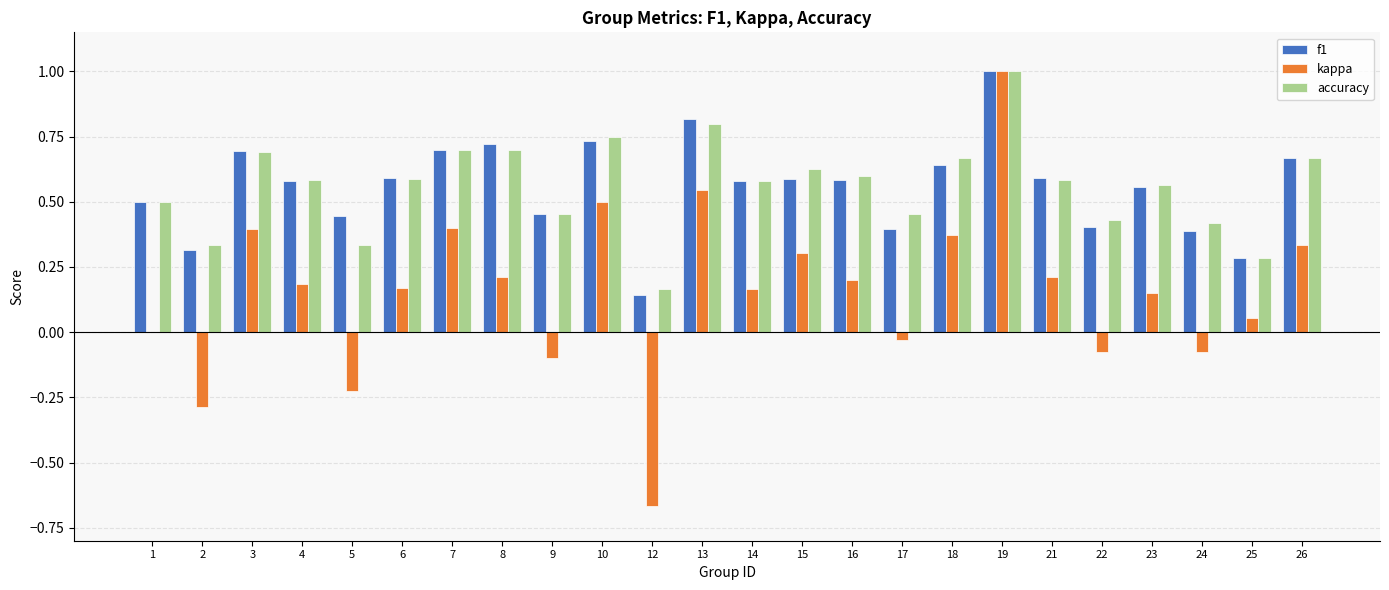

What is the sum of all kappa values?

3.7